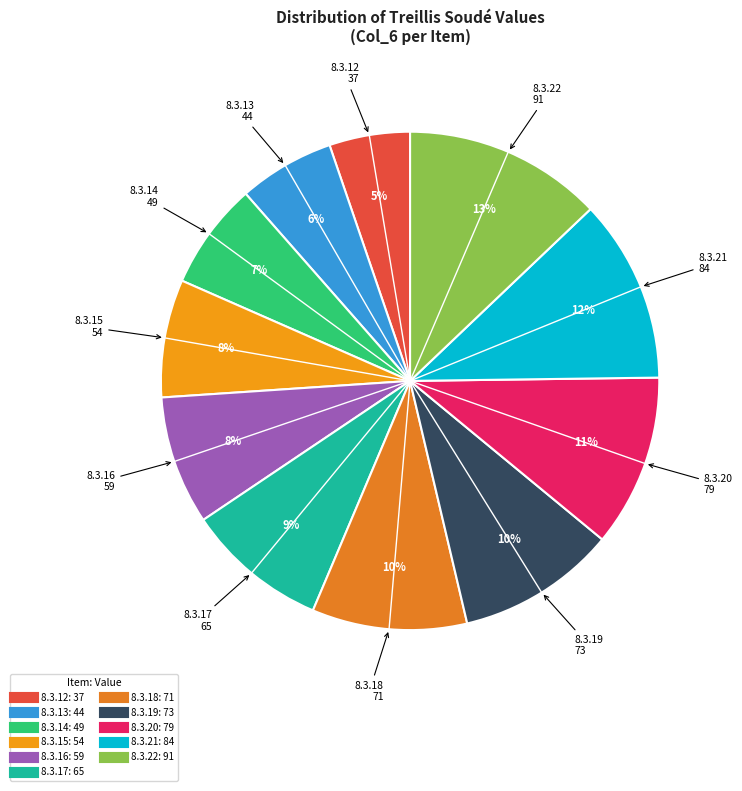

How many segments does this pie chart have?

11